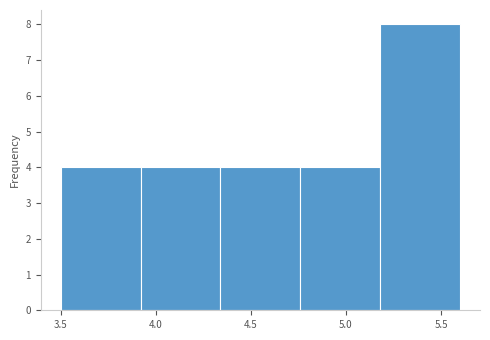

What is the height of the bar covering 3.50 to 3.92 on the x-axis? Neither the bar edges nor the heights are printed on the chart, so give them approximately, as read against the axes.

4